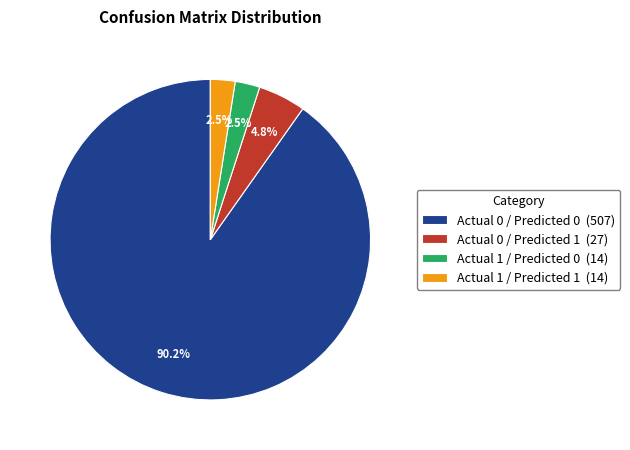

What is the ratio of the value at Actual 1 / Predicted 1 to the value at Actual 1 / Predicted 0?

1.0